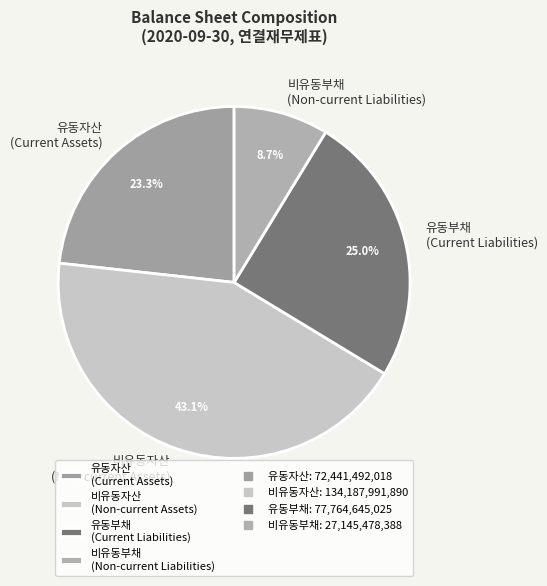

Between 유동자산 (Current Assets) and 비유동부채 (Non-current Liabilities), which is larger?

유동자산 (Current Assets)